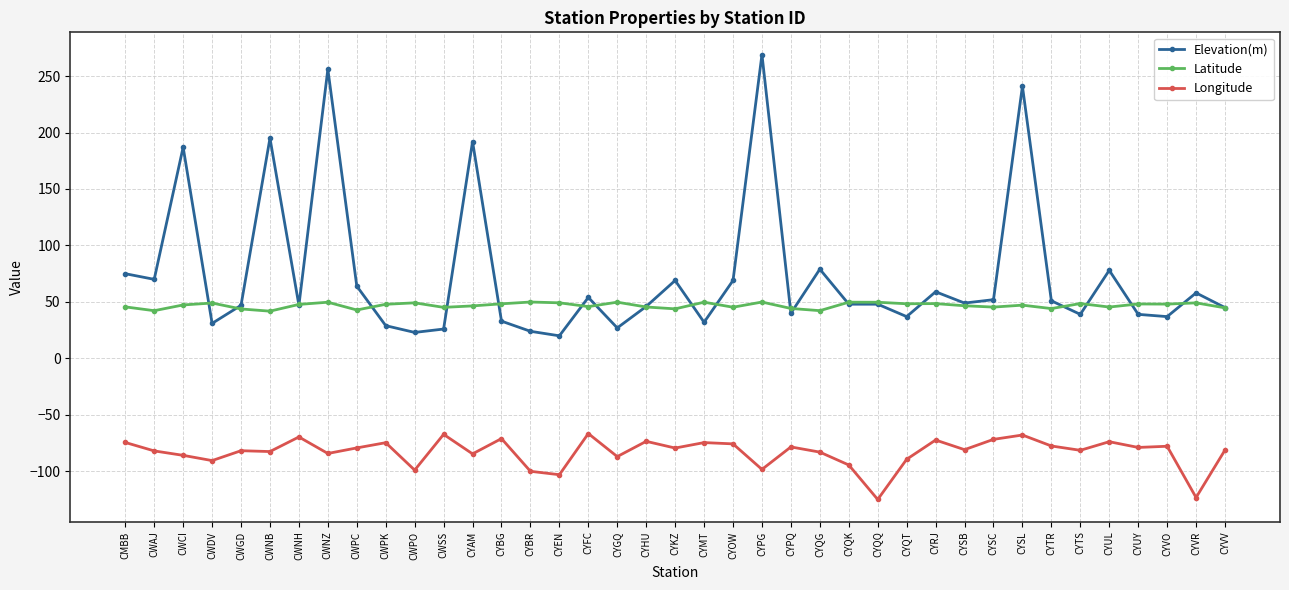

Rank the series by their maximum value, from lowest to highest.

Longitude, Latitude, Elevation(m)